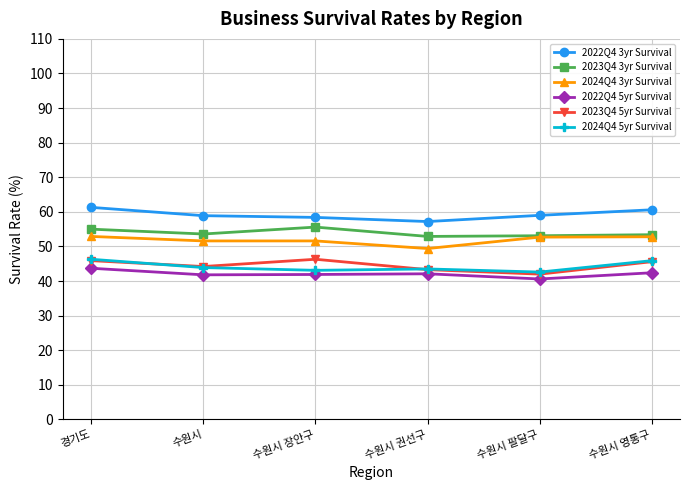

At how many categories does at least one series exceed 49?

6